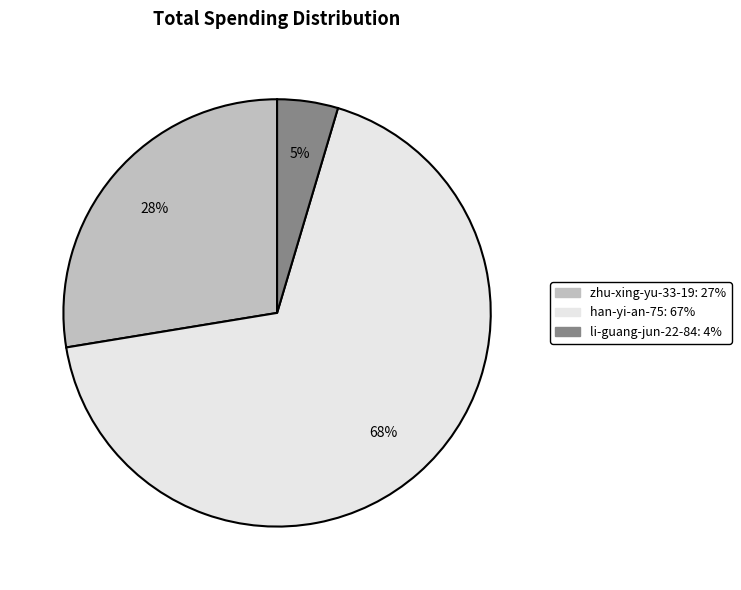

Count the number of slices in the pie.

3